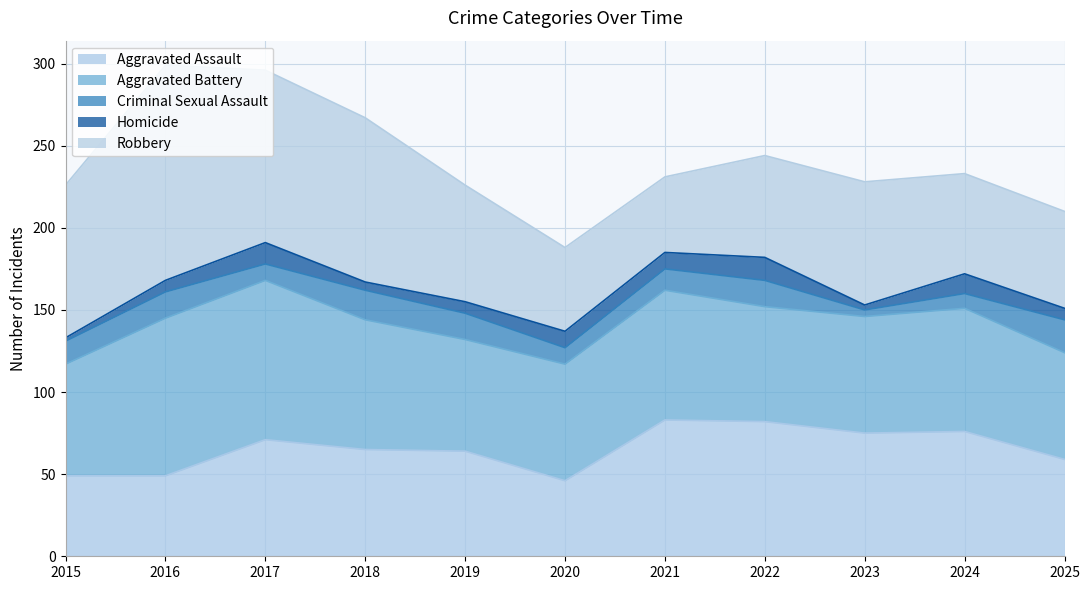

How many lines are shown in the chart?

5